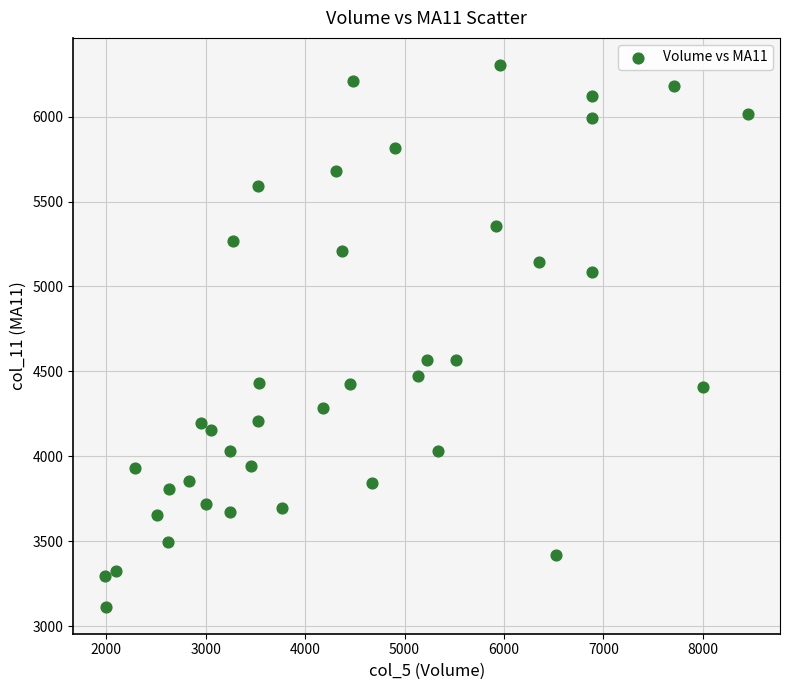

What is the range of X values (max minus min)?

6461.0